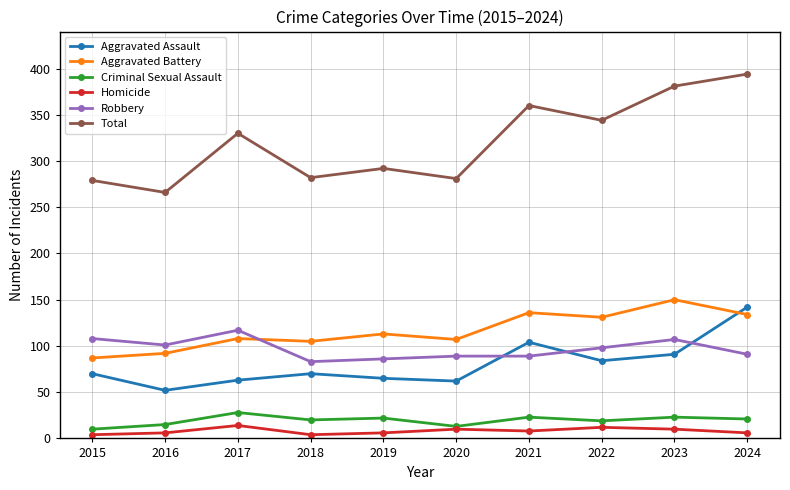

What is the average value of the Criminal Sexual Assault series?

19